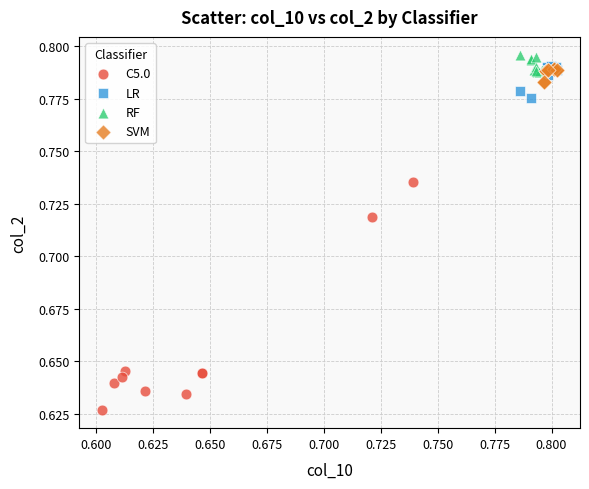

Which series reaches the minimum Y coordinate?

C5.0